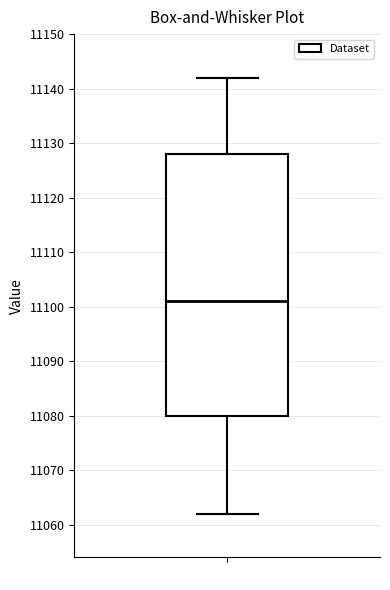

Transcribe this box plot: give where the median line is, the range the box spans, and where the two whiskers end, as read against the y-axis. The values are not printed on the chart, so give them approximately, as read against the axis.

median 11101, box 11080 to 11128, whiskers 11062 to 11142